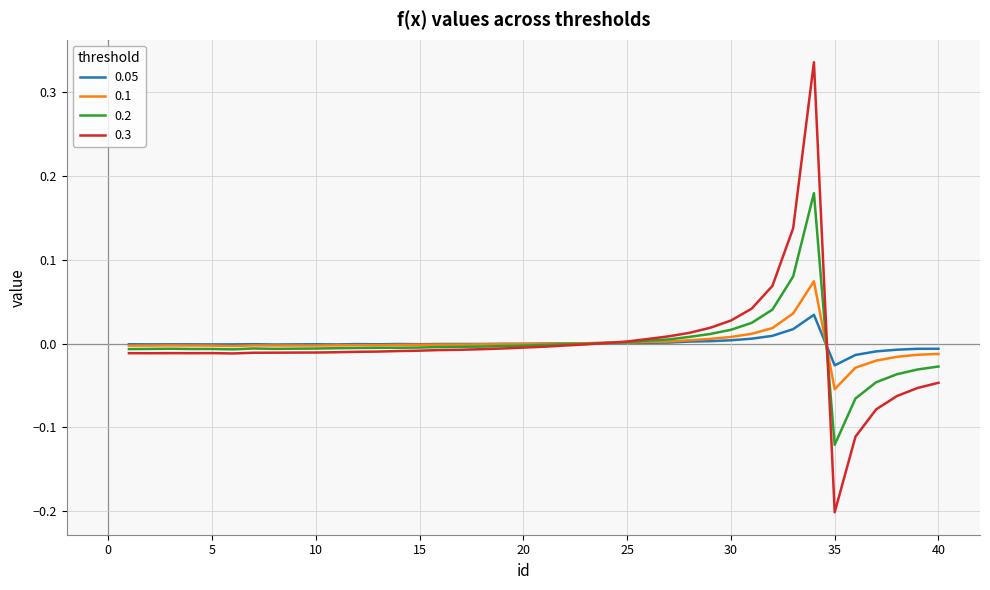

List the series in order of their peak value, highest first.

0.3, 0.2, 0.1, 0.05